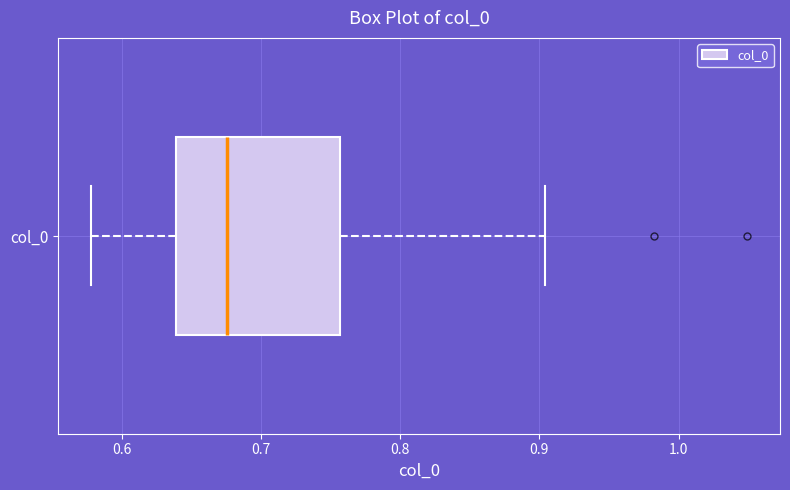

Read this box plot against the x-axis: the position of the median line, the range covered by the box, and the ends of both whiskers. The values are not printed on the chart, so give them approximately, as read against the axis.

median 0.68, box 0.64 to 0.76, whiskers 0.58 to 0.90